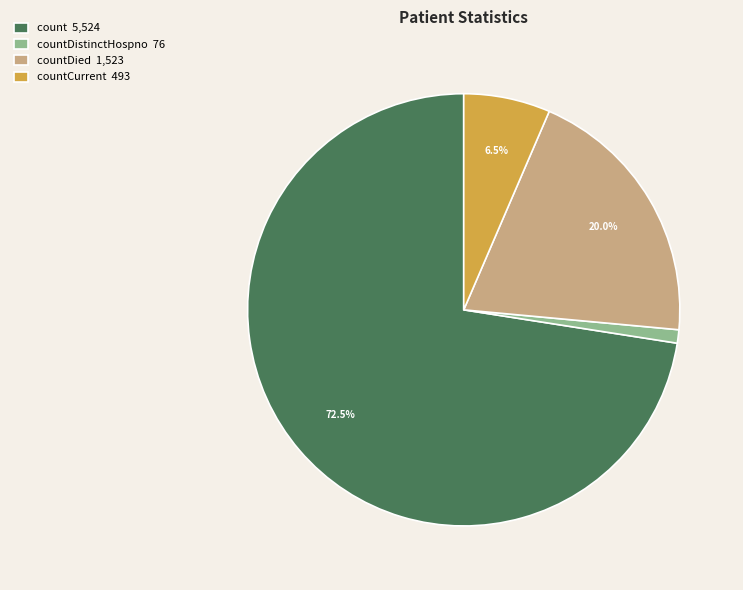

Rank the categories by value from highest to lowest.

count 5,524, countDied 1,523, countCurrent 493, countDistinctHospno 76